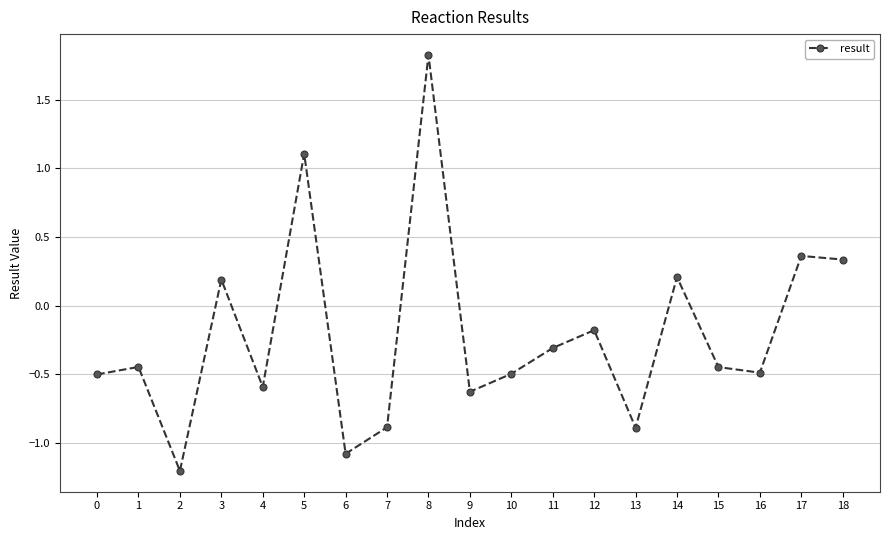

Which has a higher value, 11 or 10?

11